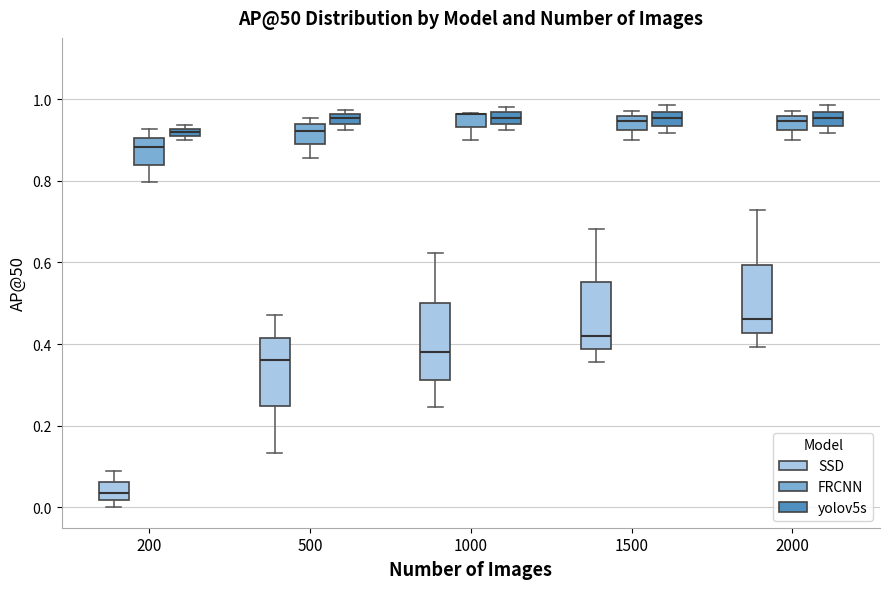

Where does the median line of the box for 1500 (FRCNN) sit on the y-axis? The values are not printed on the chart, so give them approximately, as read against the axis.

0.94